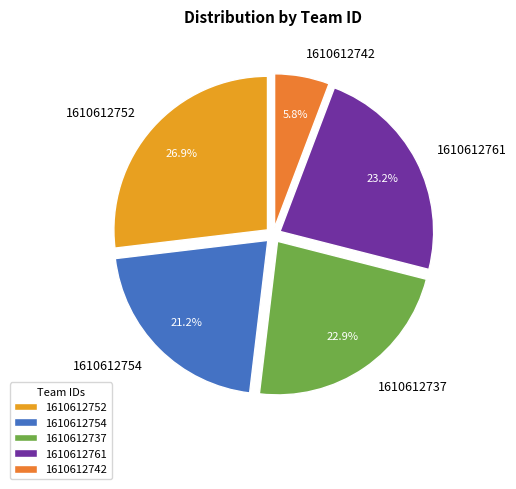

Is there any slice that represents more than half of the pie?

No